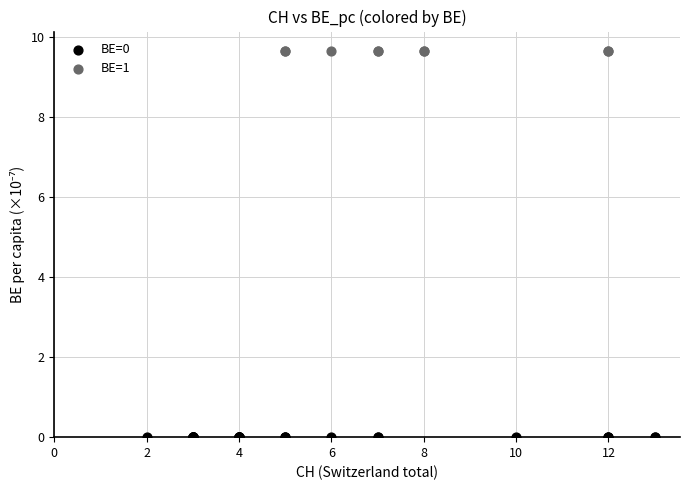

Which series contains the highest Y value?

BE=1